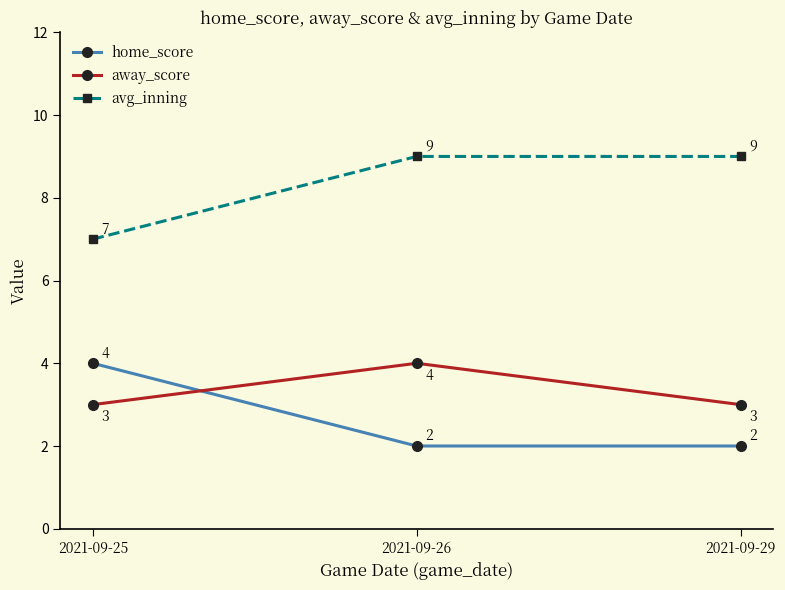

Is this an area chart (filled region under the line)?

No